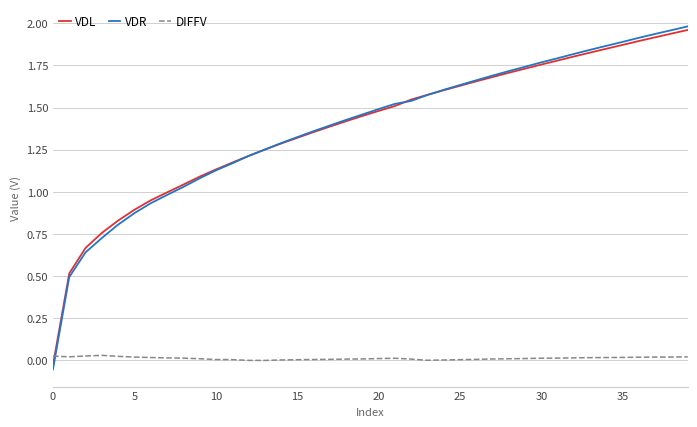

Which series has the largest range (max minus min)?

VDR